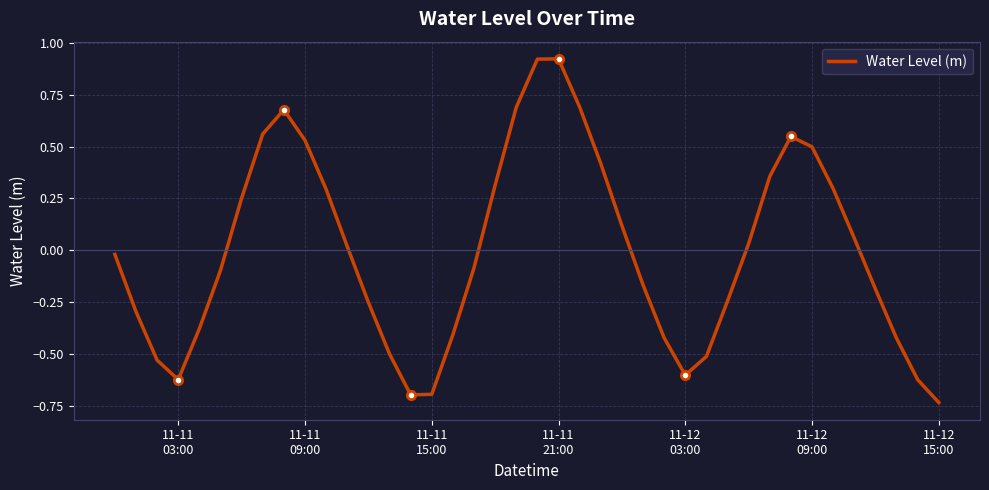

What is the difference between the second highest and minimum values?

1.7